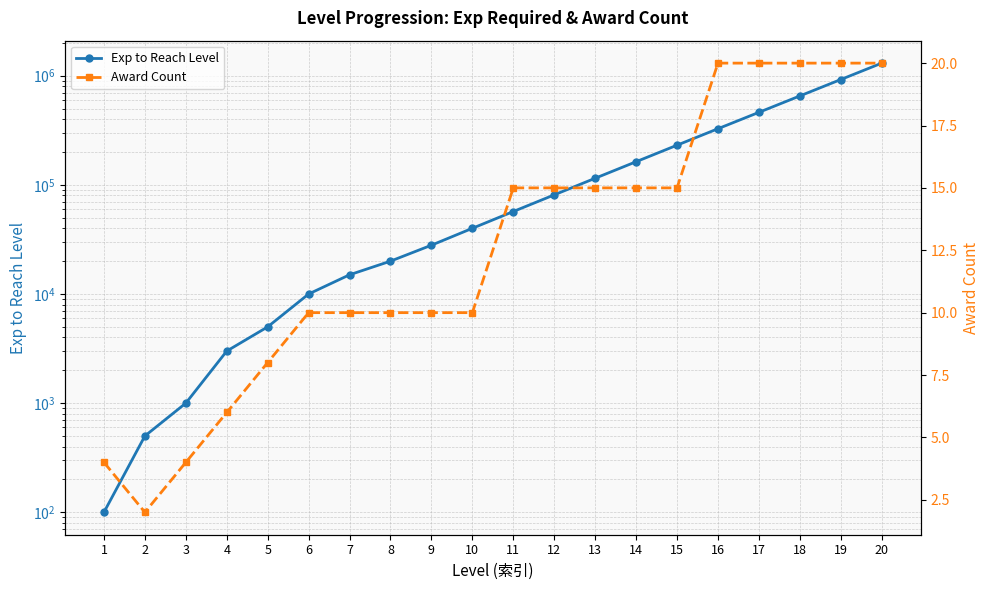

At which category is the sum across all series the highest?

20